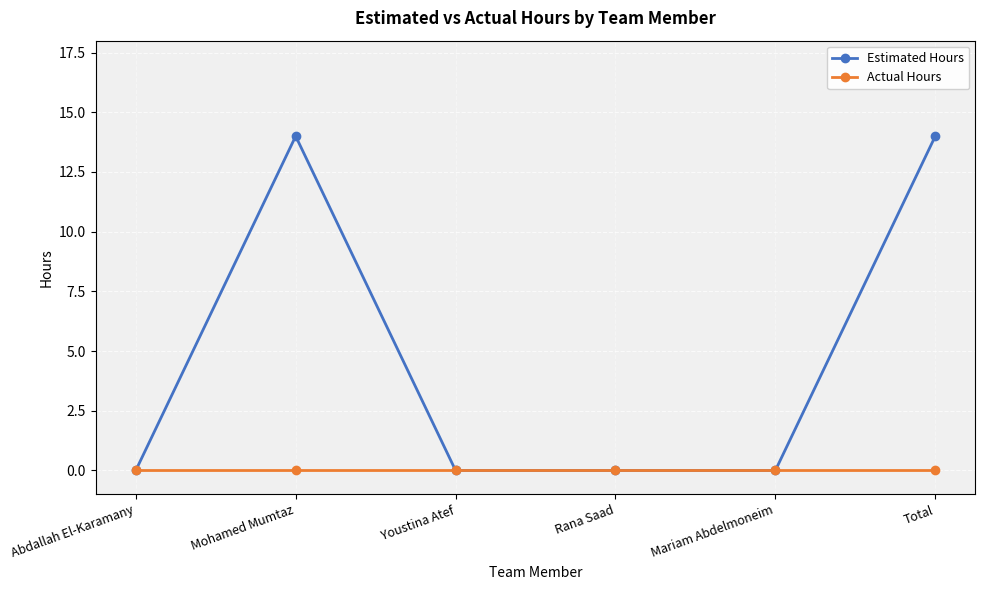

What is the difference between the second highest and minimum values in the Estimated Hours series?

14